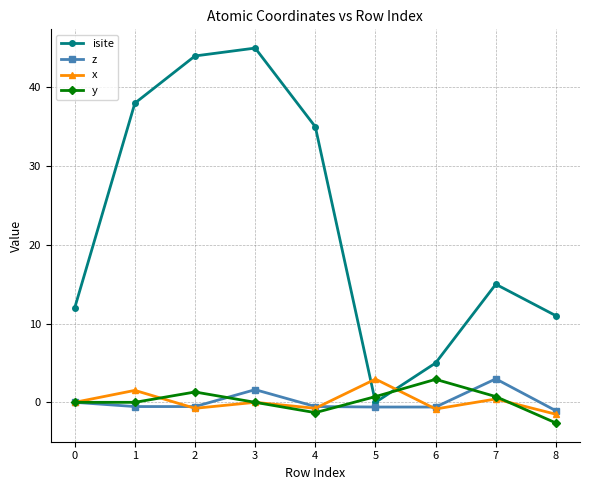

Is the value of y at 2 greater than the value of z at 6?

Yes